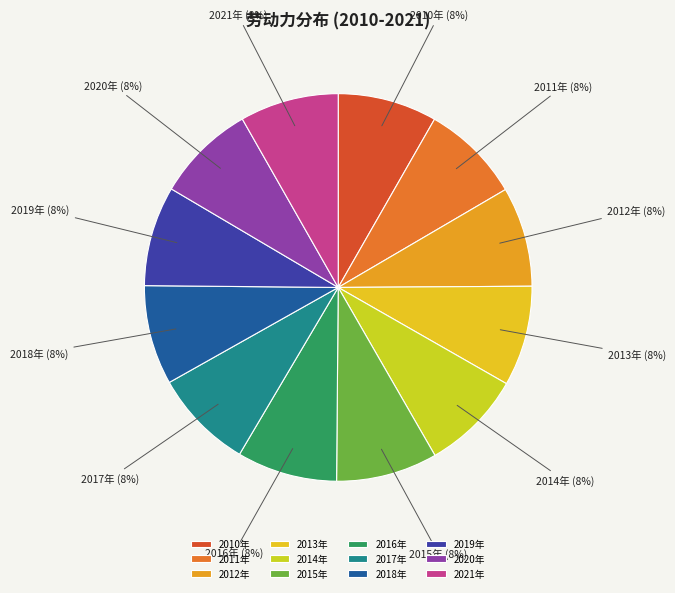

To the nearest percent, what portion does 2021年 represent?

8%